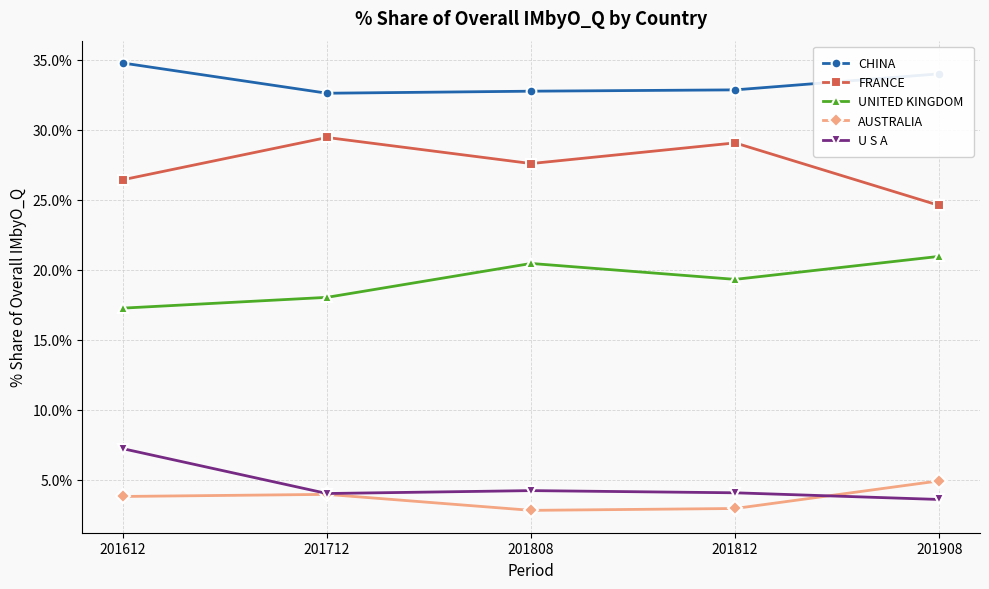

What is the maximum value shown in the chart?

34.8